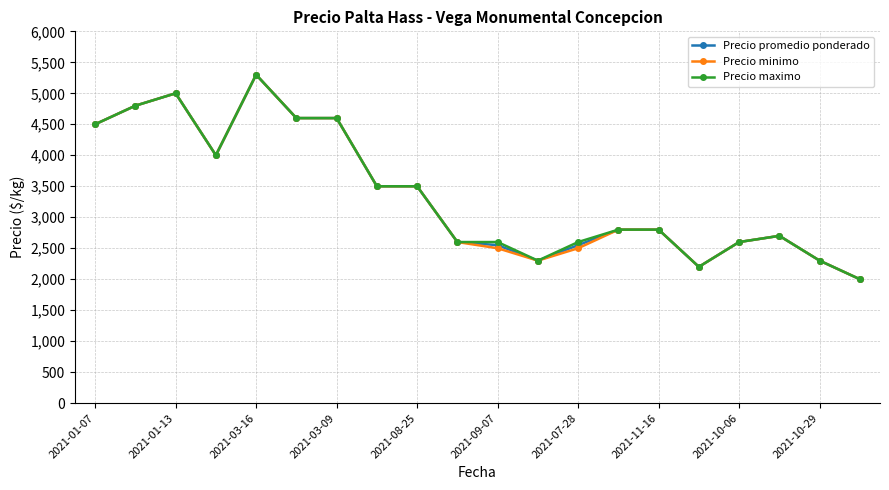

At how many categories does at least one series exceed 4334?

6